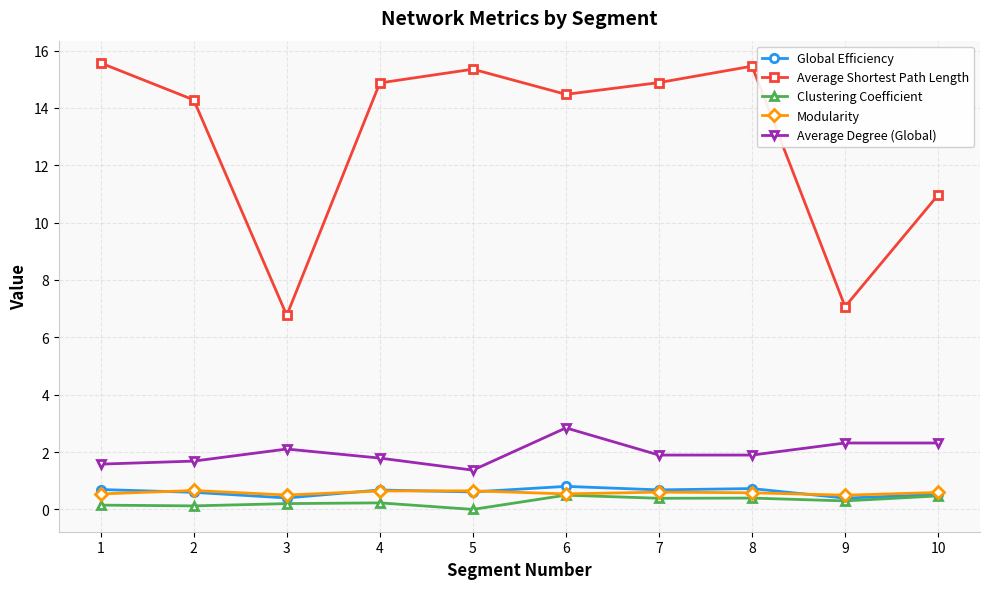

What is the difference between the second highest and second lowest values in the Clustering Coefficient series?

0.3